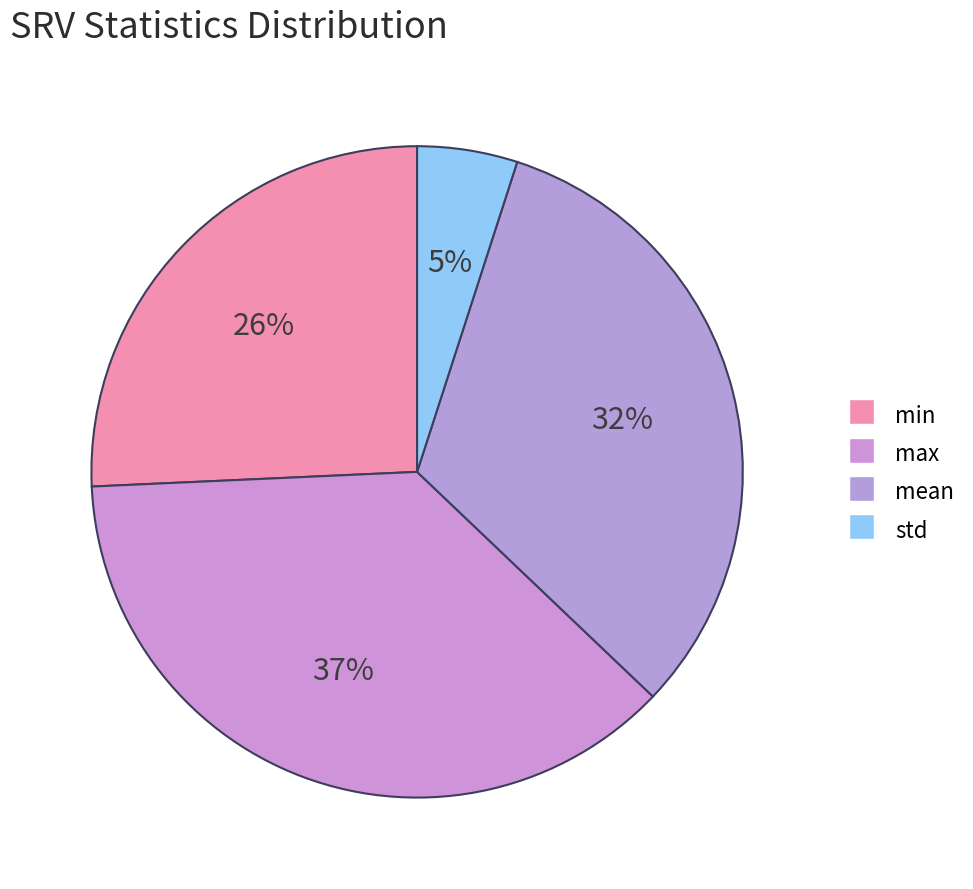

To the nearest percent, what portion does std represent?

5%